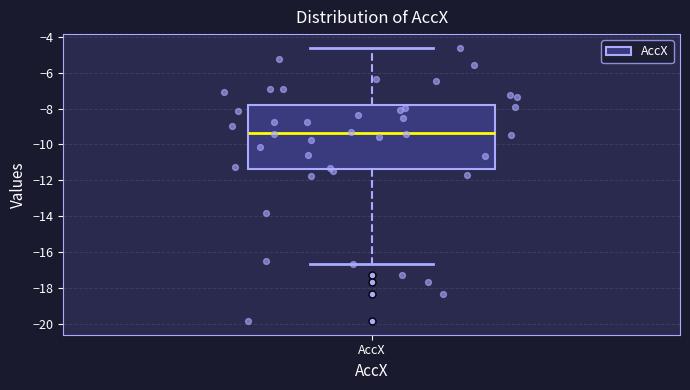

Transcribe this box plot: give where the median line is, the range the box spans, and where the two whiskers end, as read against the y-axis. The values are not printed on the chart, so give them approximately, as read against the axis.

median -9.4, box -11.4 to -7.8, whiskers -16.6 to -4.6